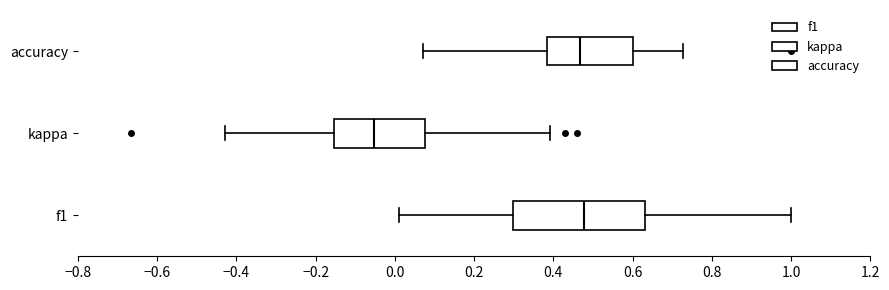

Which box is the widest, from its left edge to its right edge?

f1